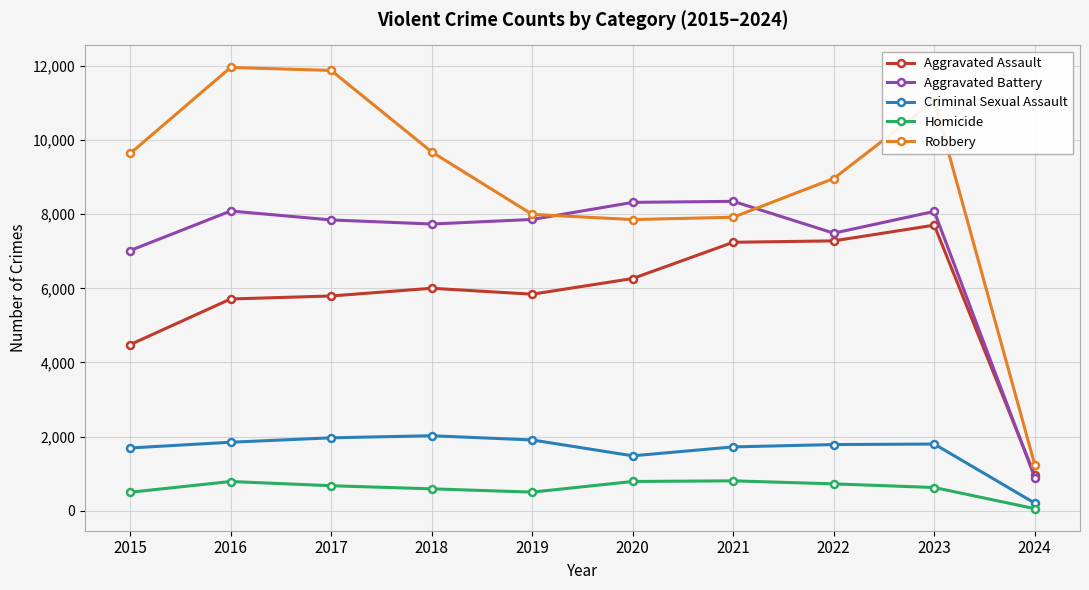

True or false: Criminal Sexual Assault and Aggravated Assault cross at least once.

False